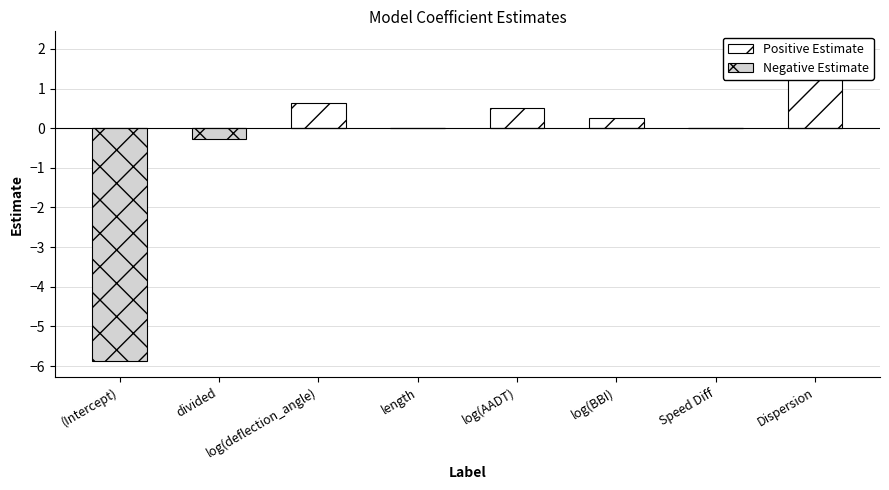

Rank the series at log(AADT) from lowest to highest value.

Negative Estimate, Positive Estimate